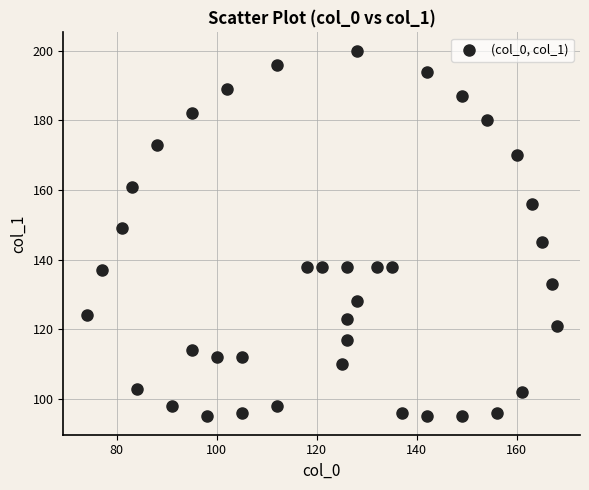

What is the range of Y values (max minus min)?

105